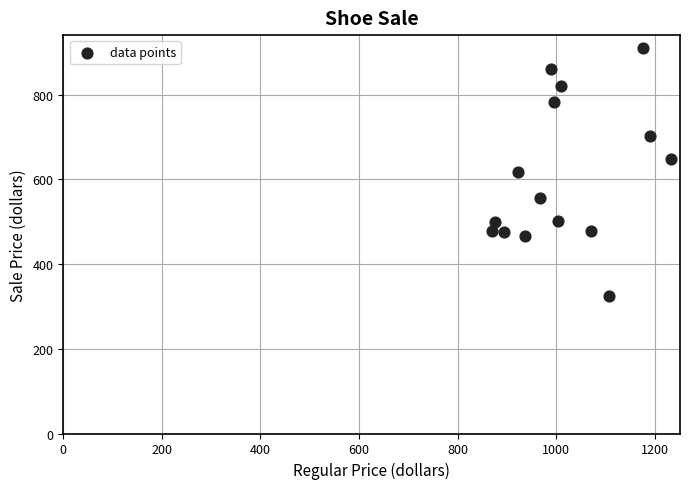

What is the range of X values (max minus min)?

363.3